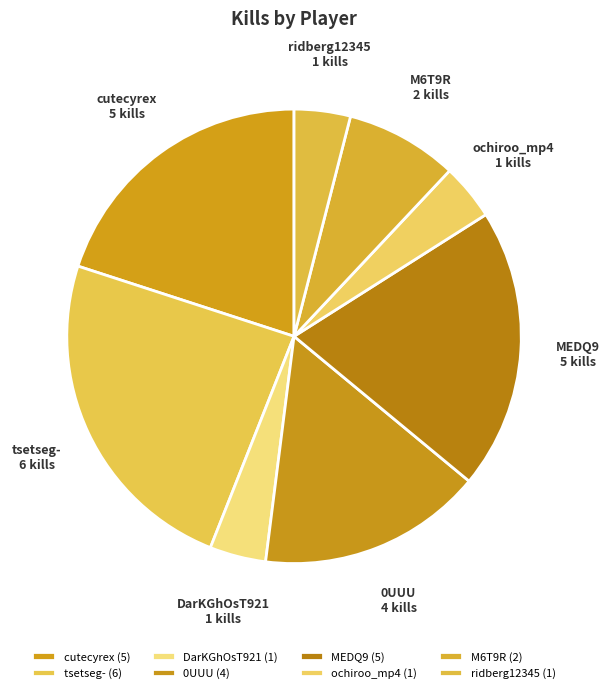

Is there a majority slice in this chart?

No